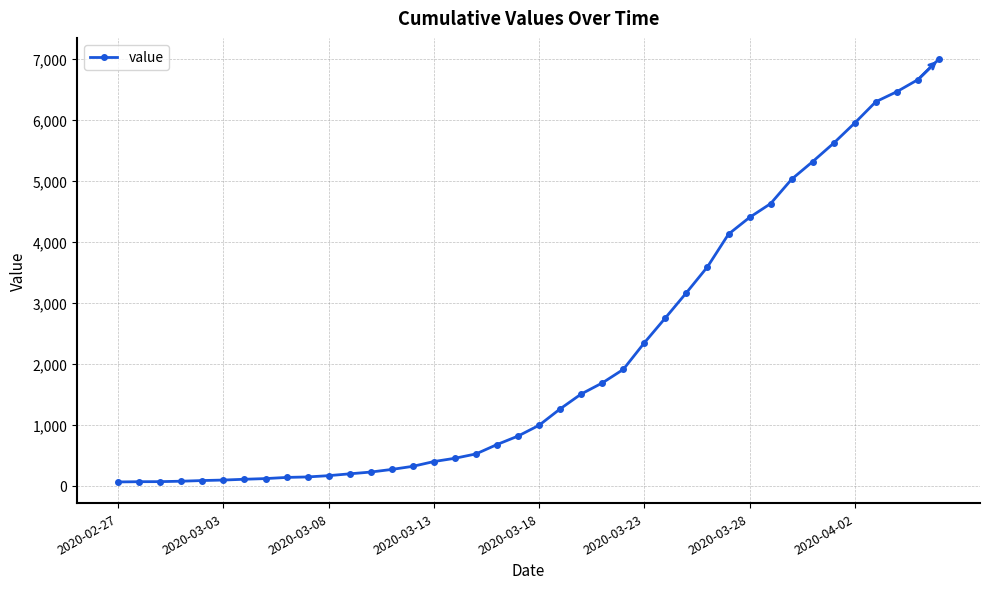

What is the difference between the second highest and second lowest values?

6589